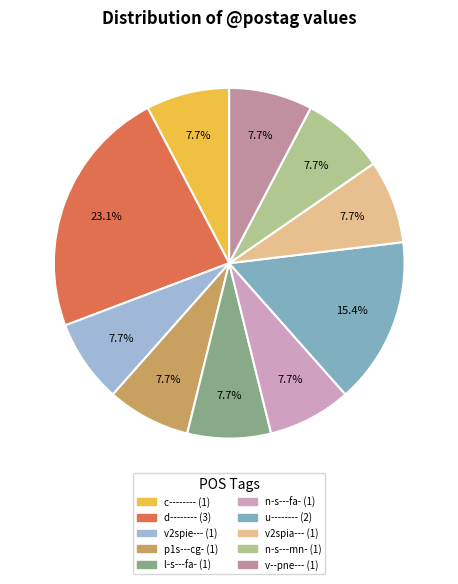

Does any single category account for the majority?

No